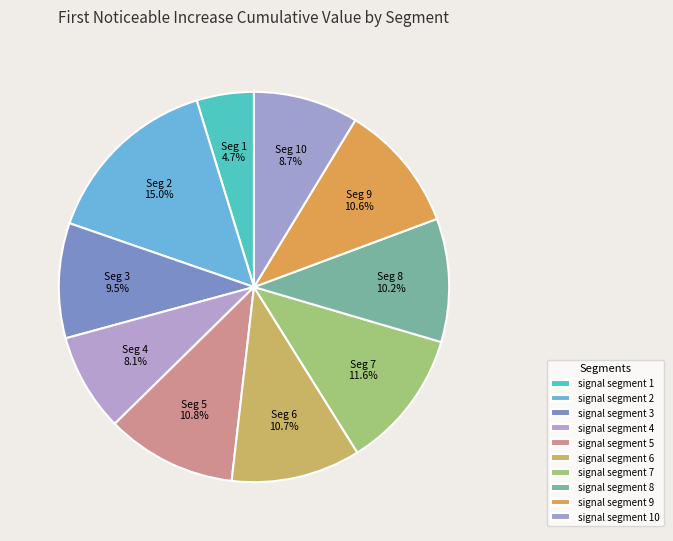

How many segments does this pie chart have?

10